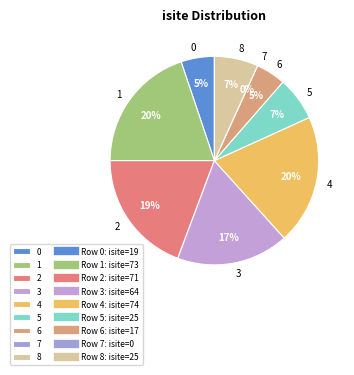

Combined, do 6 and 3 account for over 50%?

No